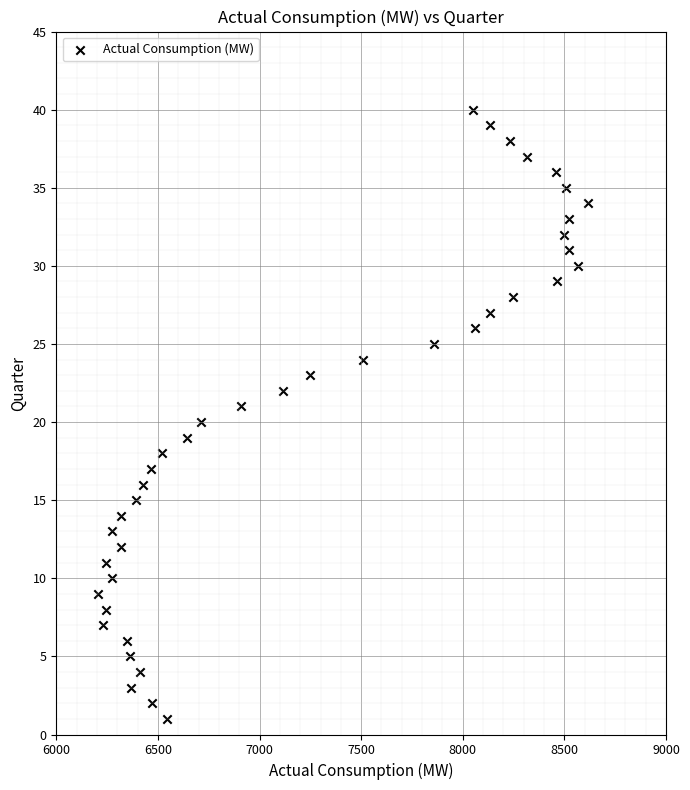

What is the range of Y values (max minus min)?

39